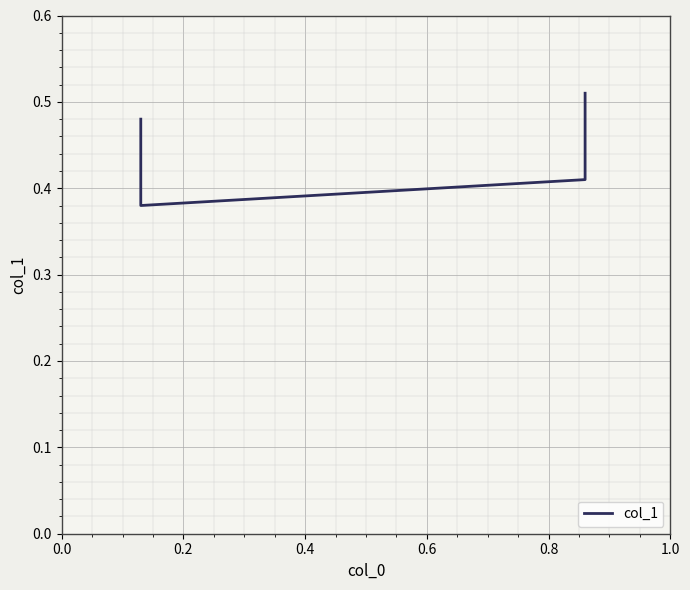

What is the sum of the values at 0.0 and 0.2?

0.9